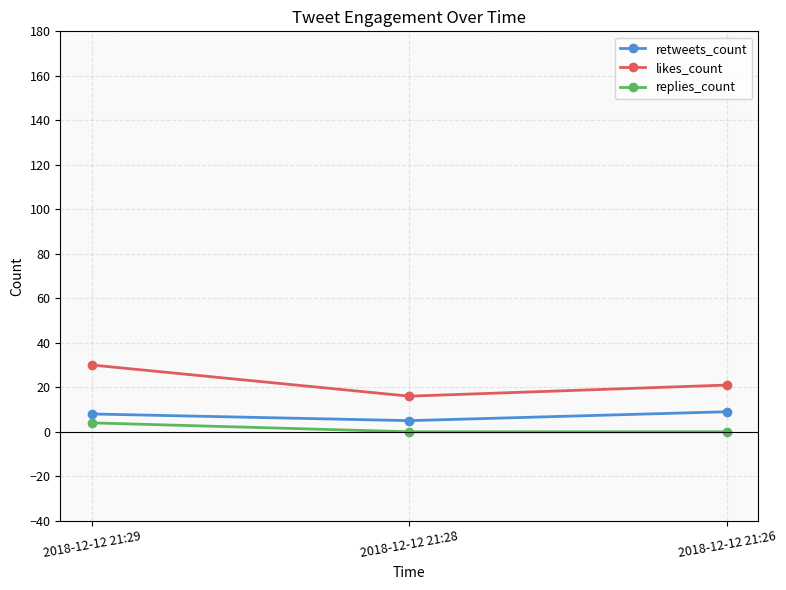

Reading left to right, extract all data points from this chart.

retweets_count: 8	5	9
likes_count: 30	16	21
replies_count: 4	0	0